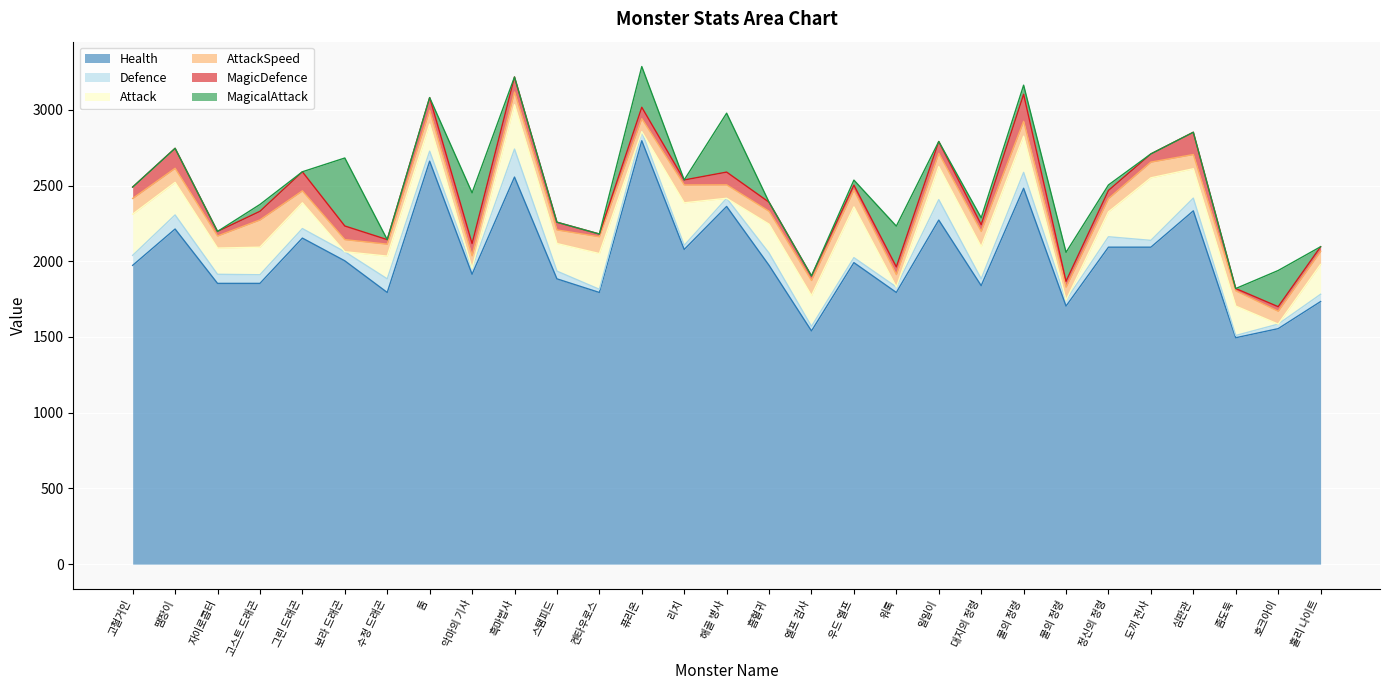

Reading right to left, extract all data points from this chart.

Health: 홀리 나이트=1734	호크아이=1555	좀도둑=1495	심판관=2333	도끼 전사=2093	정신의 정령=2093	불의 정령=1704	물의 정령=2482	대지의 정령=1839	일일이=2272	워록=1794	우드 엘프=1991	엘프 검사=1540	흡혈귀=1973	해골 병사=2362	리치=2078	퓨리온=2796	켄타우로스=1794	스탬피드=1884	흑마법사=2556	악마의 기사=1914	둠=2661	수정 드래곤=1794	보라 드래곤=2003	그린 드래곤=2153	고스트 드래곤=1854	자이로콥터=1854	땜장이=2213	고철거인=1973
Defence: 홀리 나이트=48	호크아이=30	좀도둑=15	심판관=84	도끼 전사=45	정신의 정령=69	불의 정령=39	물의 정령=105	대지의 정령=45	일일이=135	워록=36	우드 엘프=33	엘프 검사=30	흡혈귀=81	해골 병사=54	리치=27	퓨리온=60	켄타우로스=21	스탬피드=51	흑마법사=185	악마의 기사=39	둠=66	수정 드래곤=90	보라 드래곤=60	그린 드래곤=63	고스트 드래곤=57	자이로콥터=60	땜장이=93	고철거인=66
Attack: 홀리 나이트=197	호크아이=0	좀도둑=194	심판관=194	도끼 전사=413	정신의 정령=164	불의 정령=0	물의 정령=239	대지의 정령=212	일일이=218	워록=0	우드 엘프=335	엘프 검사=203	흡혈귀=191	해골 병사=0	리치=281	퓨리온=0	켄타우로스=236	스탬피드=182	흑마법사=293	악마의 기사=0	둠=179	수정 드래곤=150	보라 드래곤=0	그린 드래곤=170	고스트 드래곤=182	자이로콥터=173	땜장이=215	고철거인=272
AttackSpeed: 홀리 나이트=87	호크아이=85	좀도둑=101	심판관=94	도끼 전사=104	정신의 정령=88	불의 정령=86	물의 정령=98	대지의 정령=101	일일이=88	워록=82	우드 엘프=111	엘프 검사=100	흡혈귀=85	해골 병사=89	리치=118	퓨리온=86	켄타우로스=111	스탬피드=90	흑마법사=84	악마의 기사=83	둠=91	수정 드래곤=79	보라 드래곤=80	그린 드래곤=79	고스트 드래곤=180	자이로콥터=80	땜장이=93	고철거인=104
MagicDefence: 홀리 나이트=30	호크아이=30	좀도둑=15	심판관=147	도끼 전사=54	정신의 정령=54	불의 정령=39	물의 정령=179	대지의 정령=45	일일이=78	워록=51	우드 엘프=33	엘프 검사=30	흡혈귀=60	해골 병사=84	리치=33	퓨리온=75	켄타우로스=18	스탬피드=51	흑마법사=99	악마의 기사=81	둠=84	수정 드래곤=30	보라 드래곤=90	그린 드래곤=126	고스트 드래곤=57	자이로콥터=30	땜장이=132	고철거인=75
MagicalAttack: 홀리 나이트=0	호크아이=239	좀도둑=0	심판관=0	도끼 전사=0	정신의 정령=36	불의 정령=191	물의 정령=60	대지의 정령=45	일일이=0	워록=269	우드 엘프=33	엘프 검사=0	흡혈귀=0	해골 병사=389	리치=0	퓨리온=269	켄타우로스=0	스탬피드=0	흑마법사=0	악마의 기사=335	둠=0	수정 드래곤=0	보라 드래곤=449	그린 드래곤=0	고스트 드래곤=45	자이로콥터=0	땜장이=0	고철거인=0